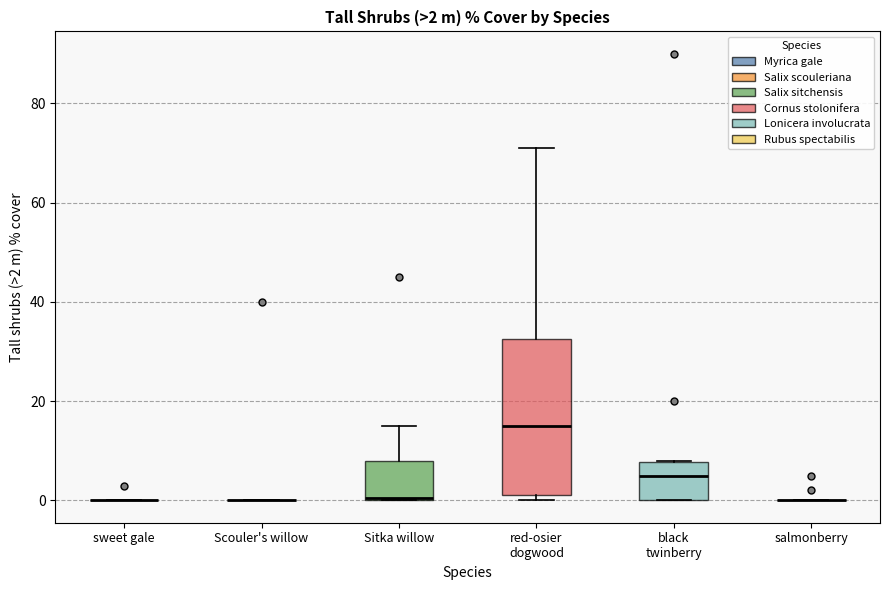

Which box is the tallest, from its lower edge to its upper edge?

red-osier dogwood